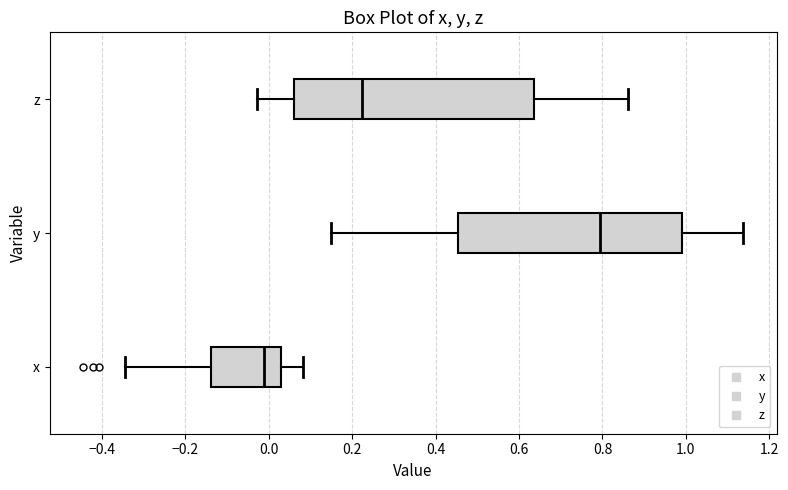

Reading bottom to top, read every box against the x-axis: the position of its median line, the range the box covers, and the ends of its whiskers. The values are not printed on the chart, so give them approximately, as read against the axis.

x: median -0.02, box -0.14 to 0.04, whiskers -0.34 to 0.08
y: median 0.80, box 0.46 to 1.00, whiskers 0.14 to 1.14
z: median 0.22, box 0.06 to 0.64, whiskers -0.02 to 0.86